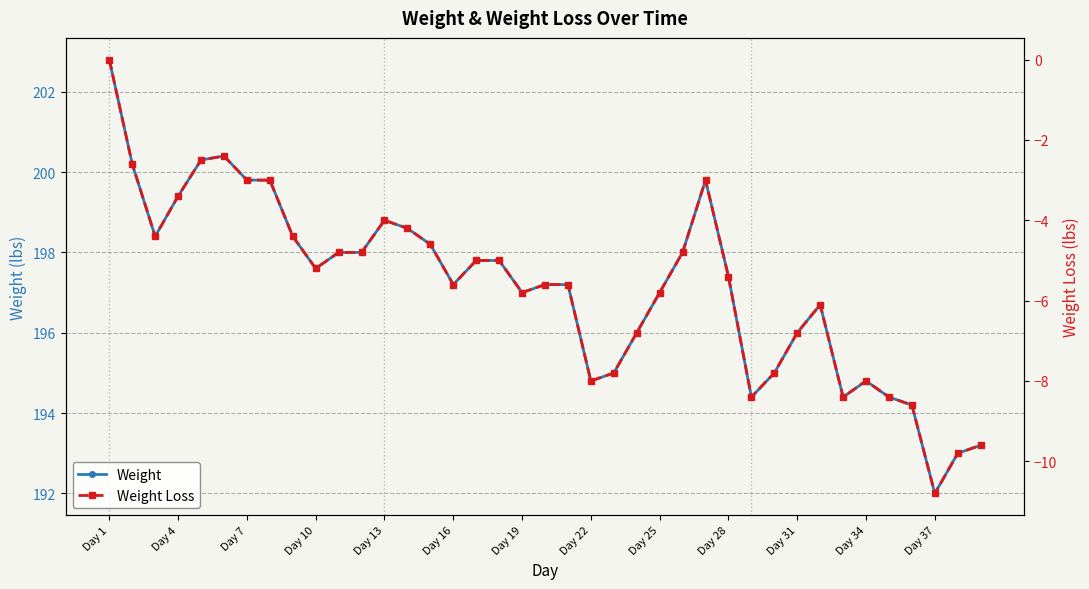

How many values in the Weight Loss series are below -5?

21